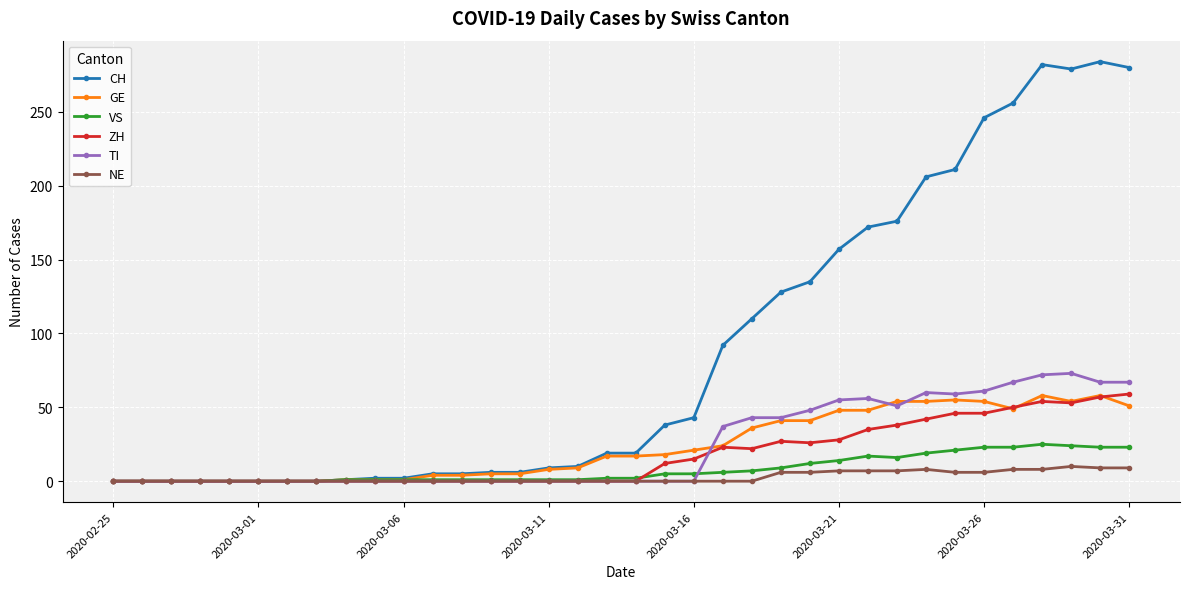

At how many categories does at least one series exceed 80?

15